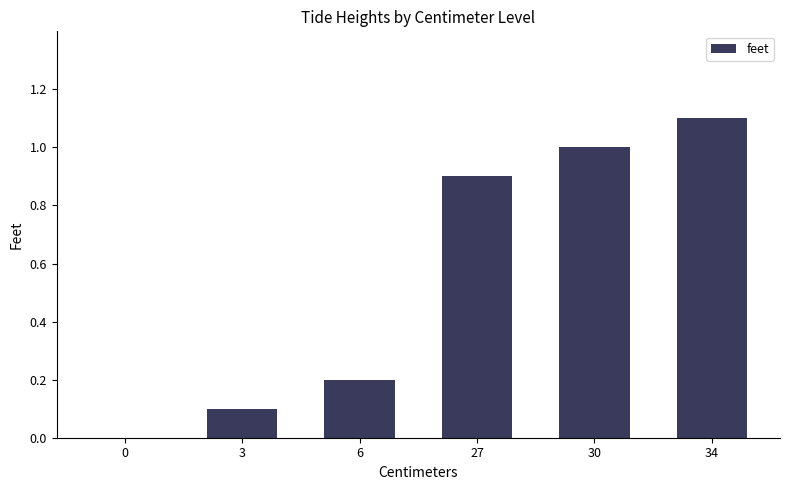

Are the bars horizontal?

No